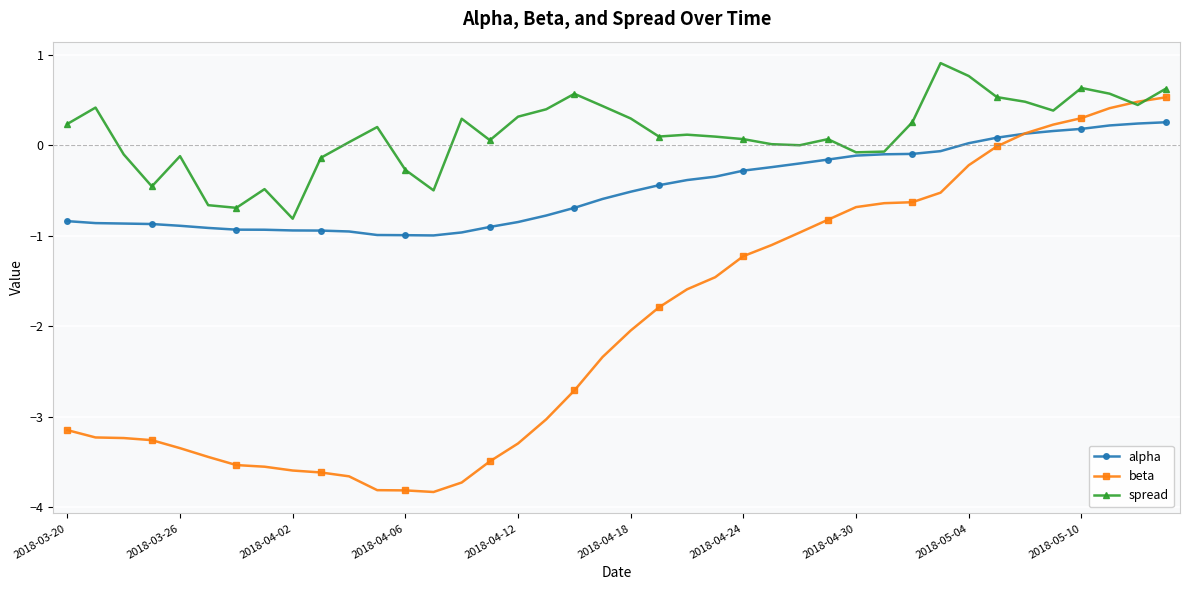

Rank the series by their average value, from lowest to highest.

beta, alpha, spread